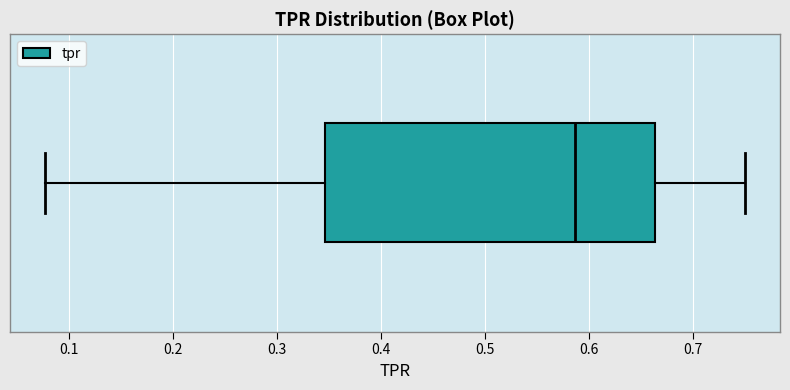

Read this box plot against the x-axis: the position of the median line, the range covered by the box, and the ends of both whiskers. The values are not printed on the chart, so give them approximately, as read against the axis.

median 0.59, box 0.35 to 0.66, whiskers 0.08 to 0.75